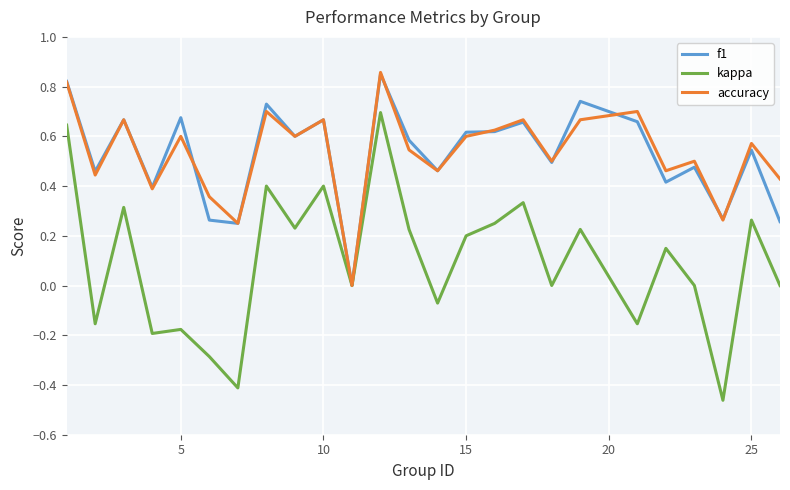

Which series has the widest spread of values?

kappa